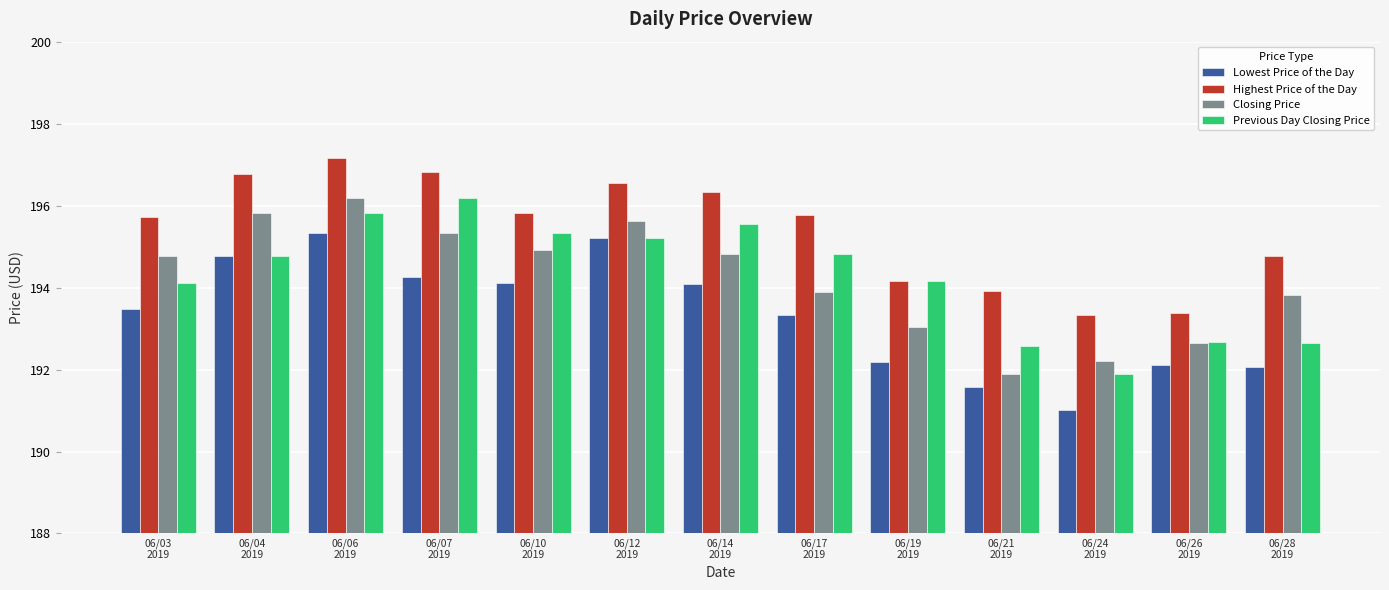

Which series has the largest total across all categories?

Highest Price of the Day